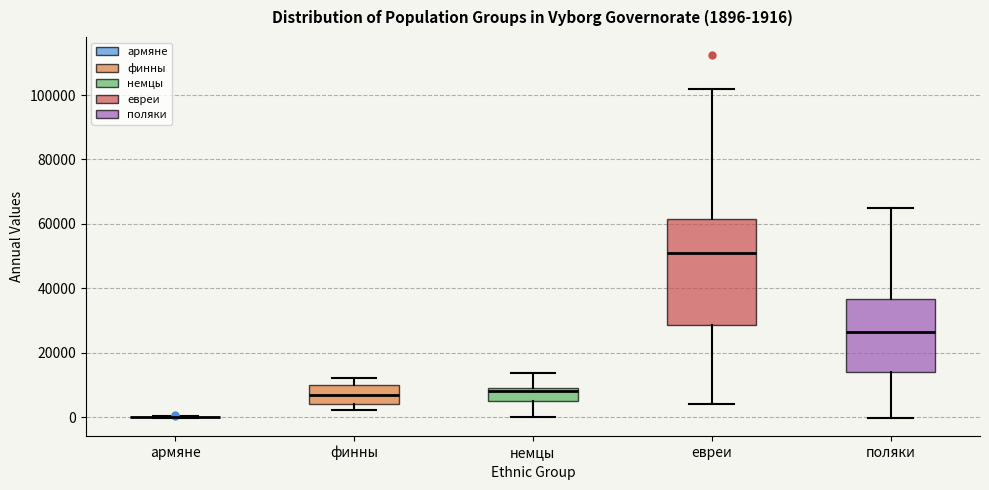

Which box is the tallest, from its lower edge to its upper edge?

евреи